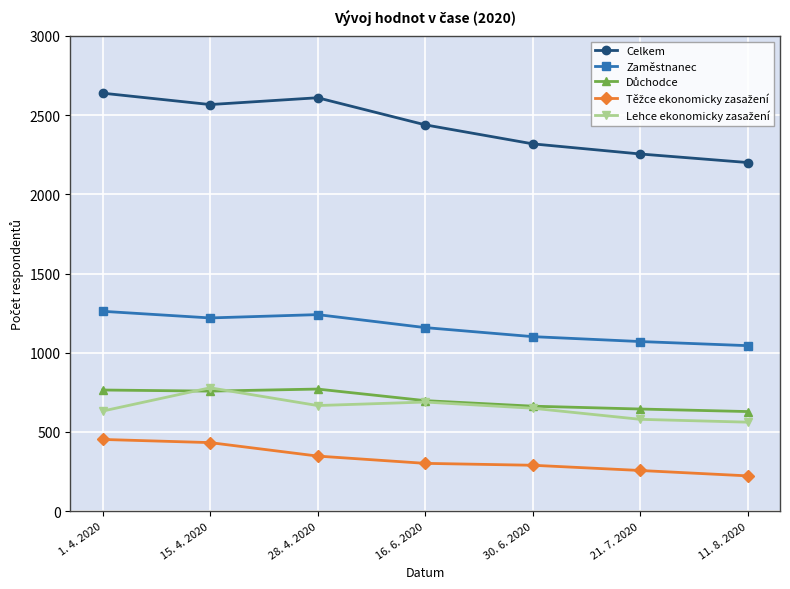

What is the minimum value shown in the chart?

223